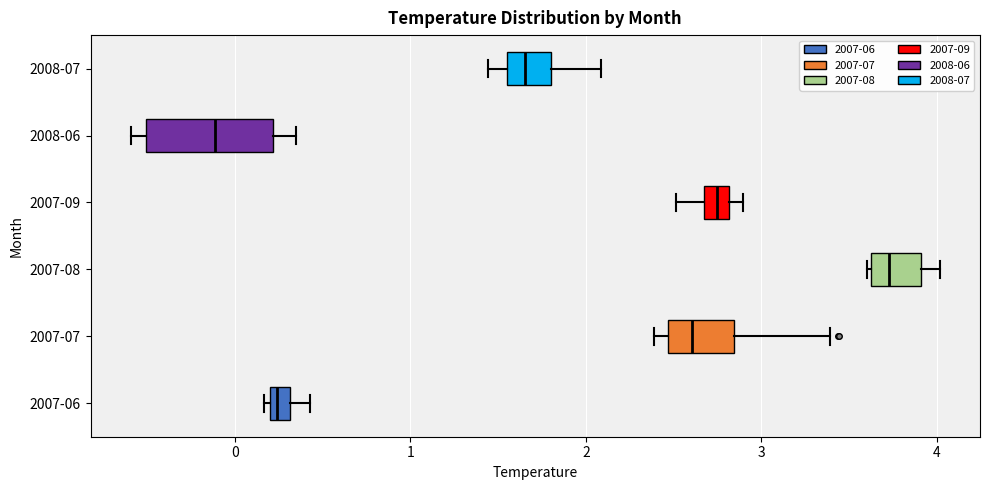

Which box has the furthest to the right median line?

2007-08